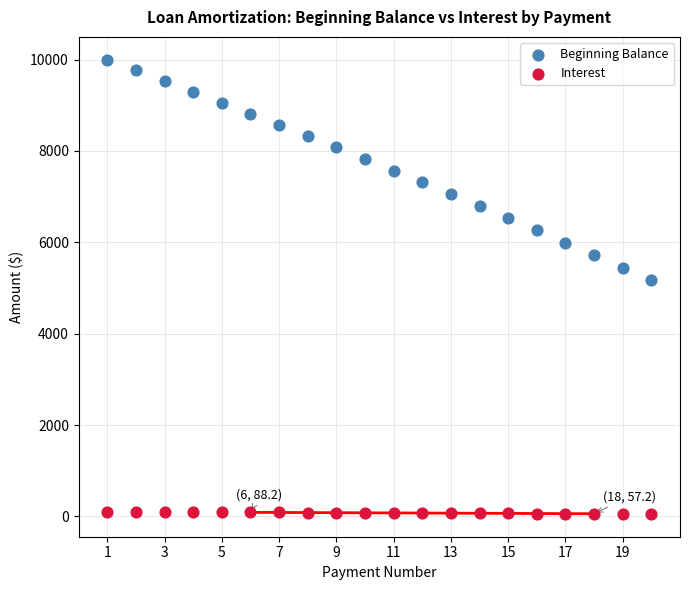

Which series has the largest Y range (max minus min)?

Beginning Balance